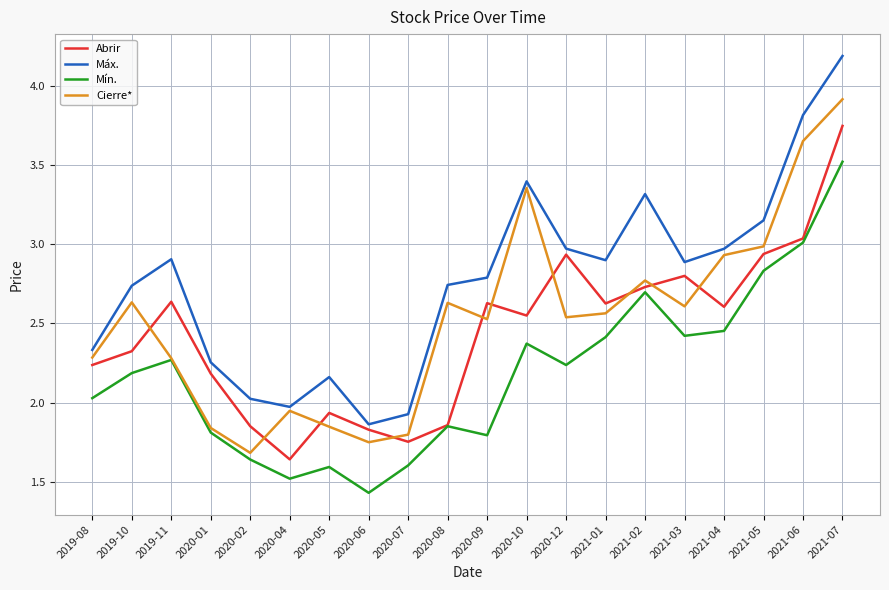

Does the chart have visible grid lines?

Yes